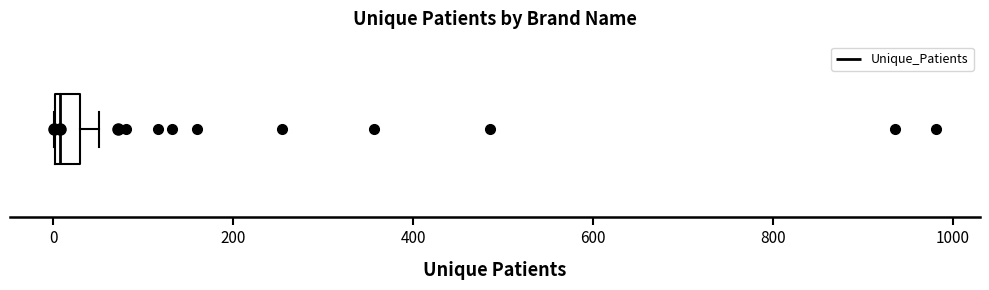

Where is the right edge of the box on the x-axis? The values are not printed on the chart, so give them approximately, as read against the axis.

40